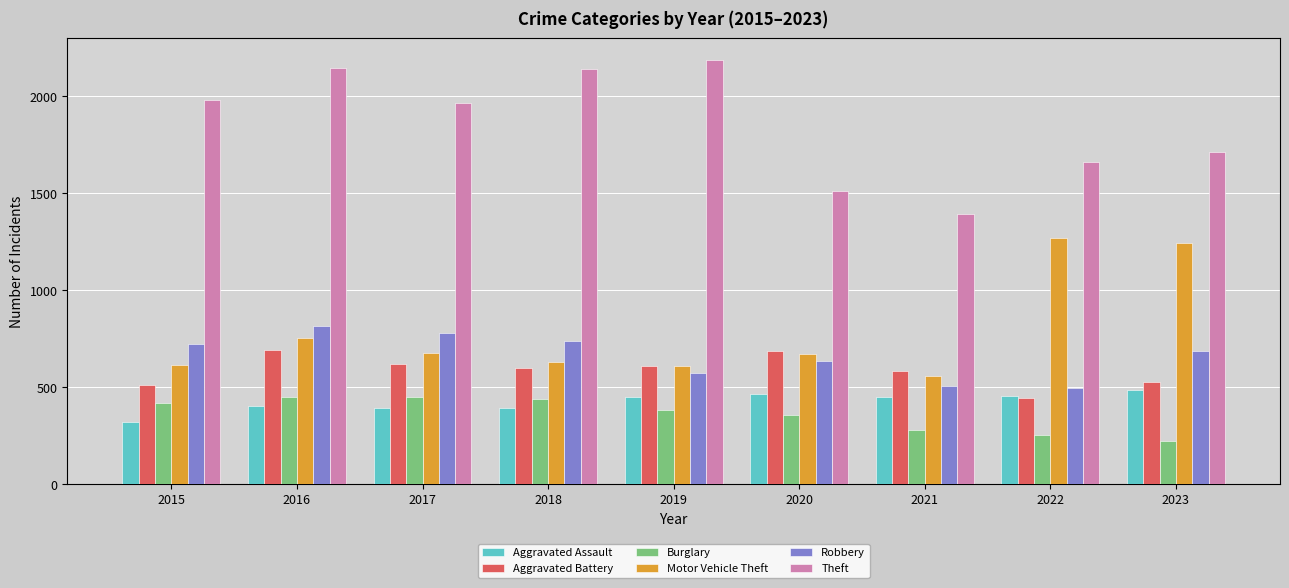

What is the spread (max minus min) of values at 2016?

1746